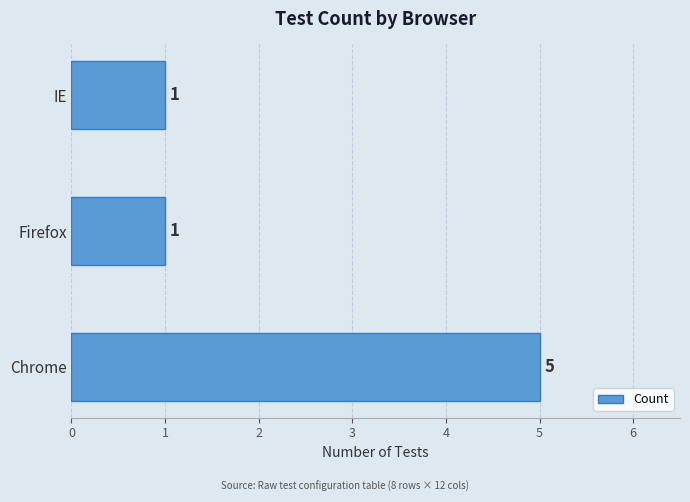

How many categories are shown in the chart?

3